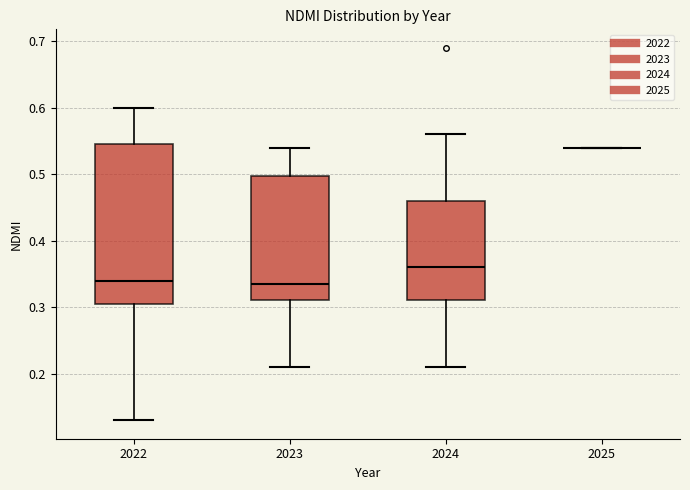

Where is the lower edge of the box at x = 2022 on the y-axis? The values are not printed on the chart, so give them approximately, as read against the axis.

0.31